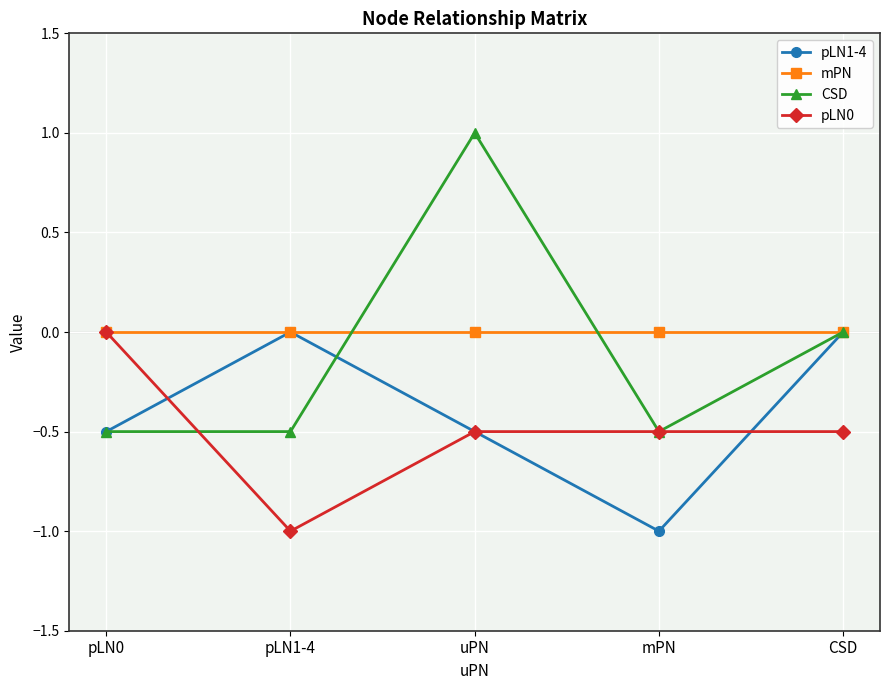

List the series in order of their overall mean, highest first.

mPN, CSD, pLN1-4, pLN0